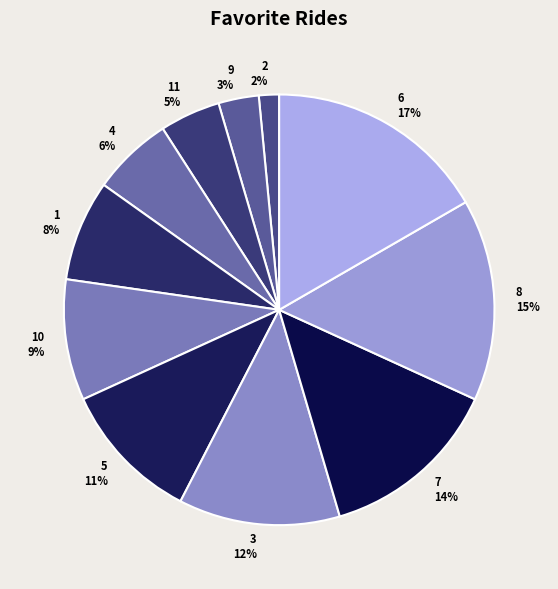

Is there a majority slice in this chart?

No